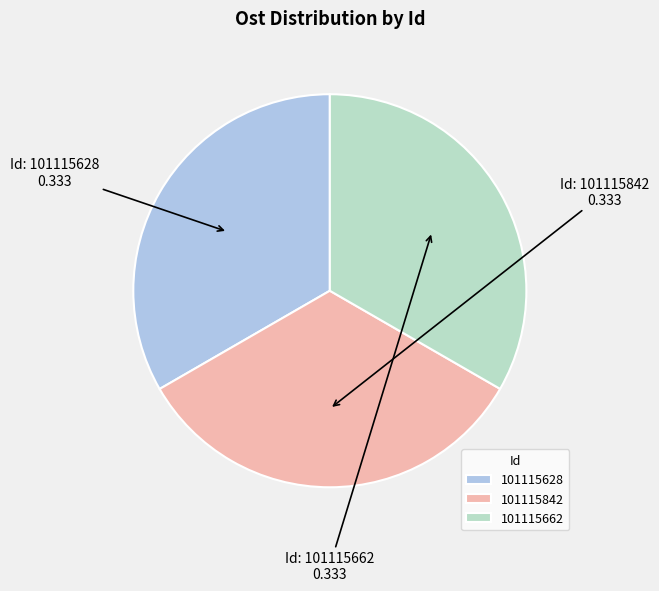

Is it true that 101115662 is 43% of the pie?

False